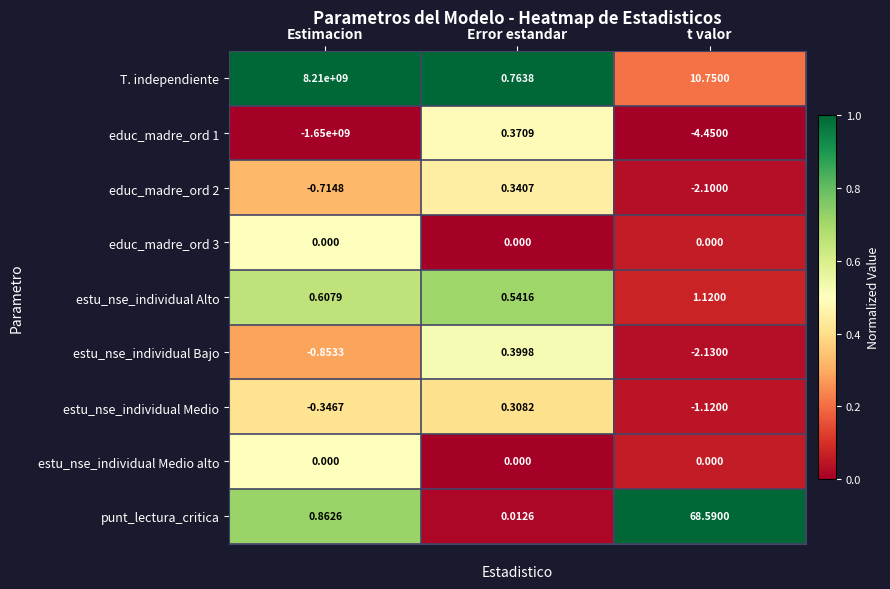

How many distinct data groups are displayed?

9